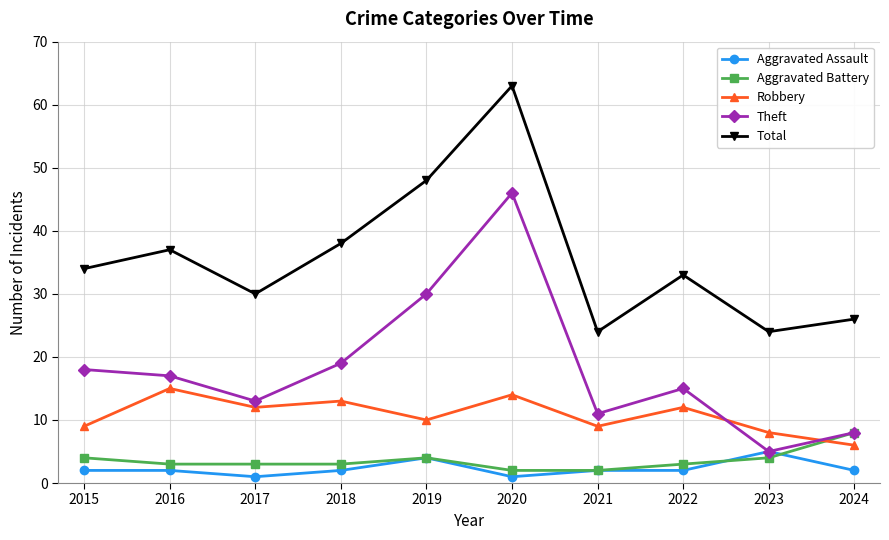

How many categories are shown in the chart?

10